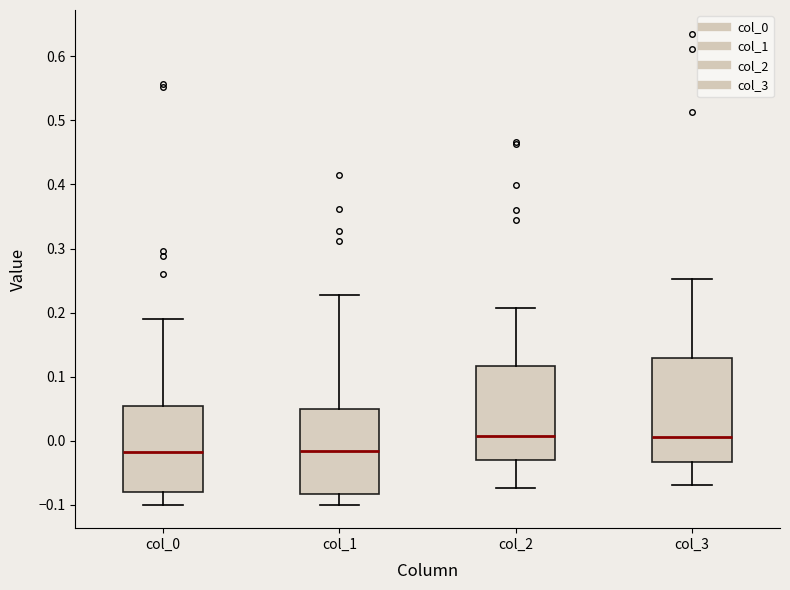

Reading left to right, transcribe this box plot: for each box, give where its median line is, the range the box spans, and where its two whiskers end, as read against the y-axis. The values are not printed on the chart, so give them approximately, as read against the axis.

col_0: median -0.02, box -0.08 to 0.05, whiskers -0.10 to 0.19
col_1: median -0.02, box -0.08 to 0.05, whiskers -0.10 to 0.23
col_2: median 0.01, box -0.03 to 0.12, whiskers -0.07 to 0.21
col_3: median 0.01, box -0.03 to 0.13, whiskers -0.07 to 0.25